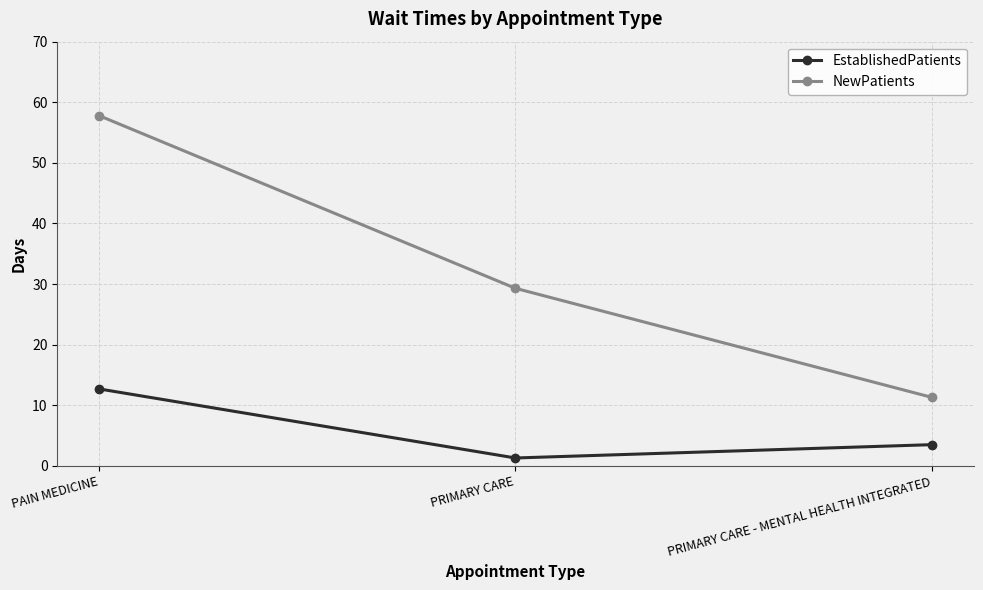

What is the lowest value of the EstablishedPatients series?

1.3